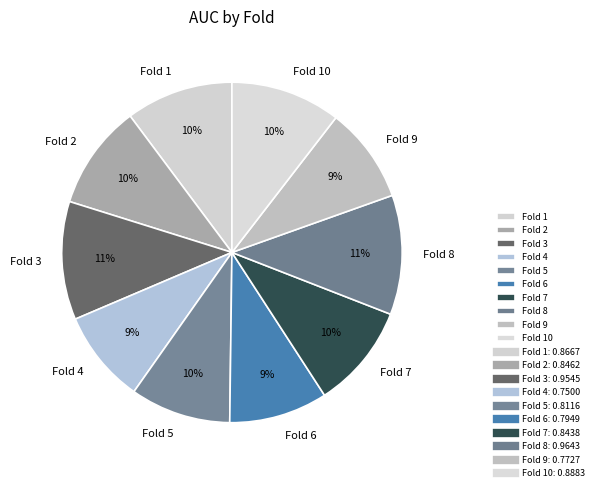

How many slices are in this pie chart?

10